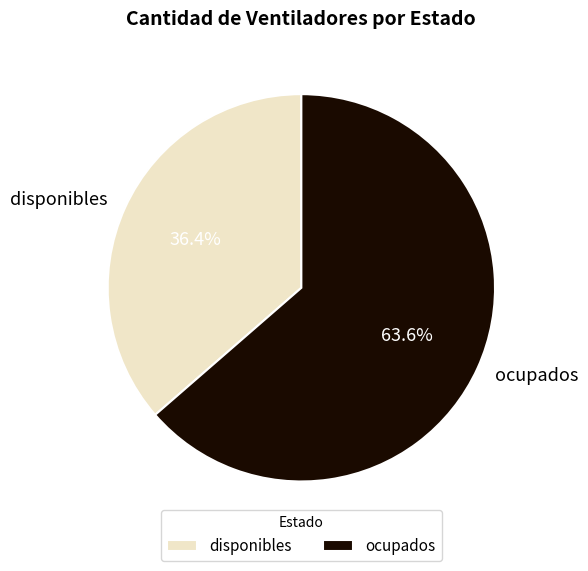

What percentage do ocupados and disponibles together represent?

100.0%